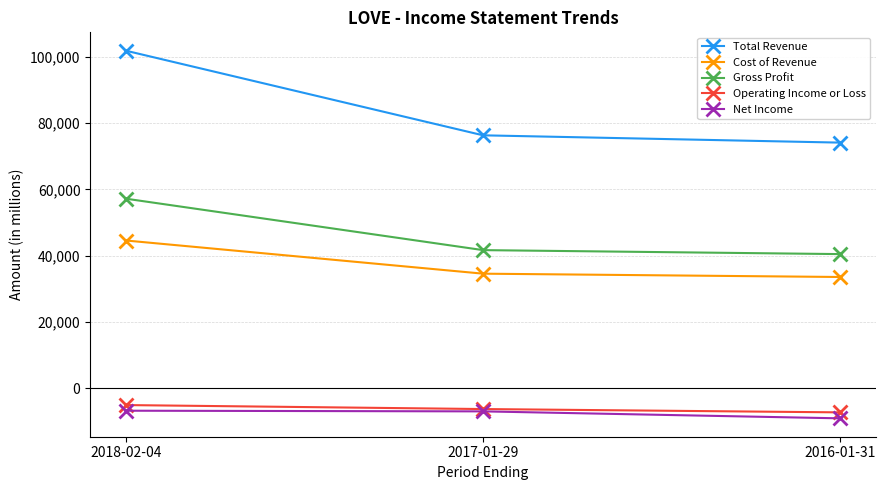

Count the number of categories in the chart.

3